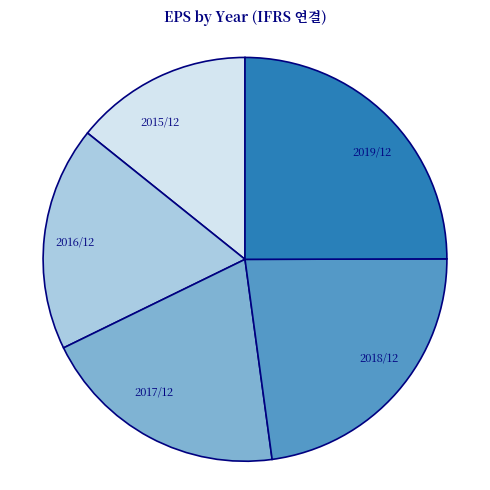

Does 2016/12 represent more than half of the total?

No